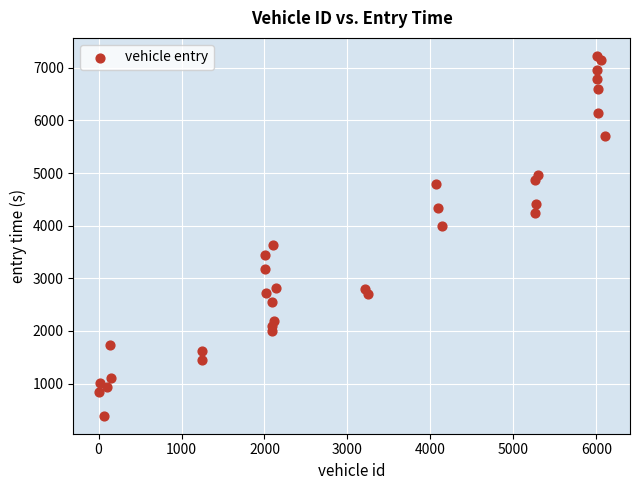

What is the range of Y values (max minus min)?

6837.3